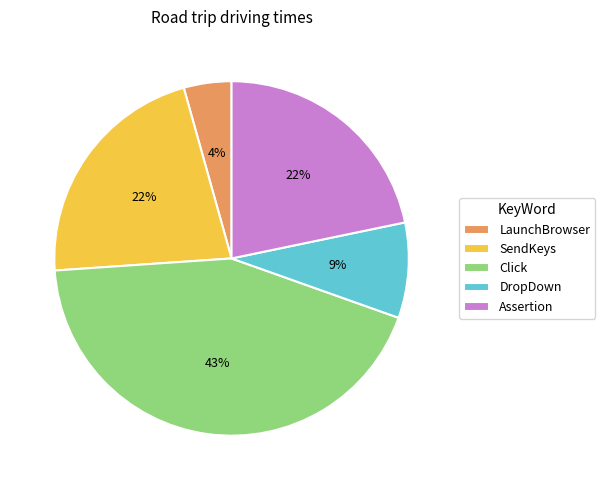

Do SendKeys and Assertion together represent more than half of the pie?

No